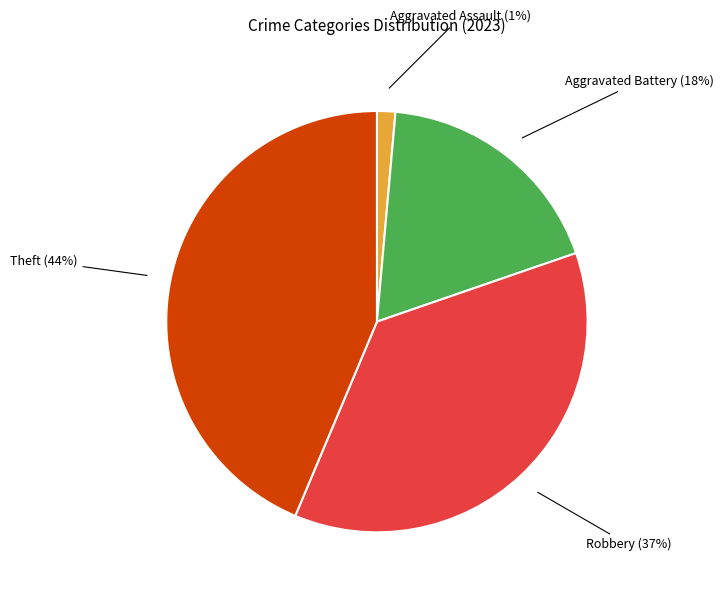

Count the number of slices in the pie.

4